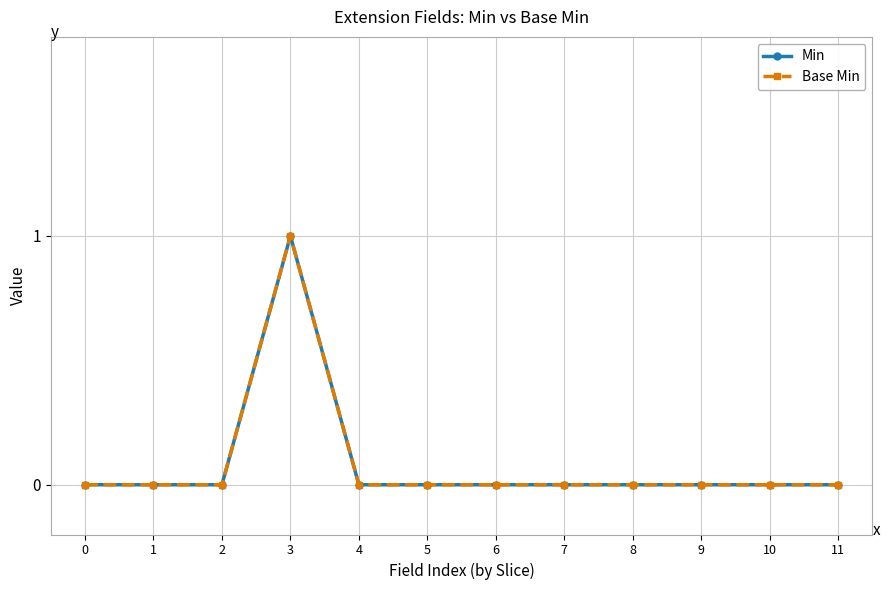

Does the chart have visible grid lines?

Yes